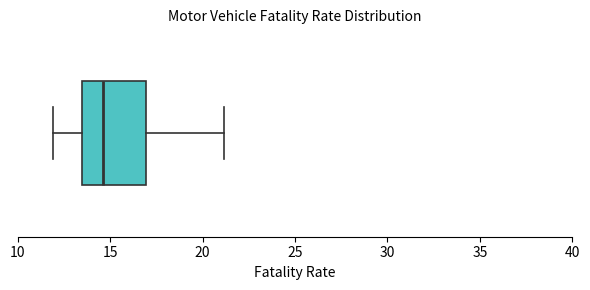

Read this box plot against the x-axis: the position of the median line, the range covered by the box, and the ends of both whiskers. The values are not printed on the chart, so give them approximately, as read against the axis.

median 14.5, box 13.5 to 17.0, whiskers 12.0 to 21.0